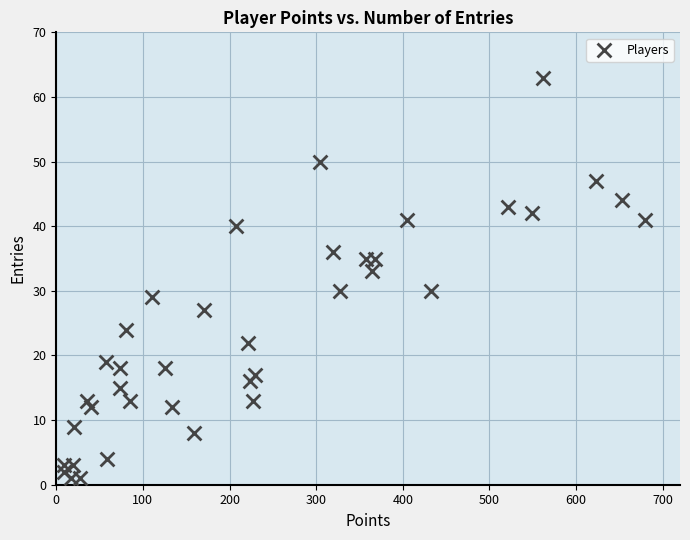

What is the range of Y values (max minus min)?

62